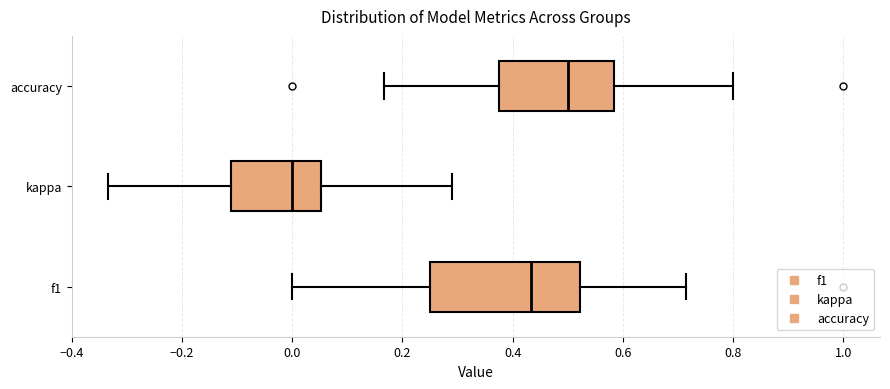

Reading bottom to top, read every box against the x-axis: the position of its median line, the range the box covers, and the ends of its whiskers. The values are not printed on the chart, so give them approximately, as read against the axis.

f1: median 0.44, box 0.26 to 0.52, whiskers 0.00 to 0.72
kappa: median 0.00, box -0.12 to 0.06, whiskers -0.34 to 0.30
accuracy: median 0.50, box 0.38 to 0.58, whiskers 0.16 to 0.80